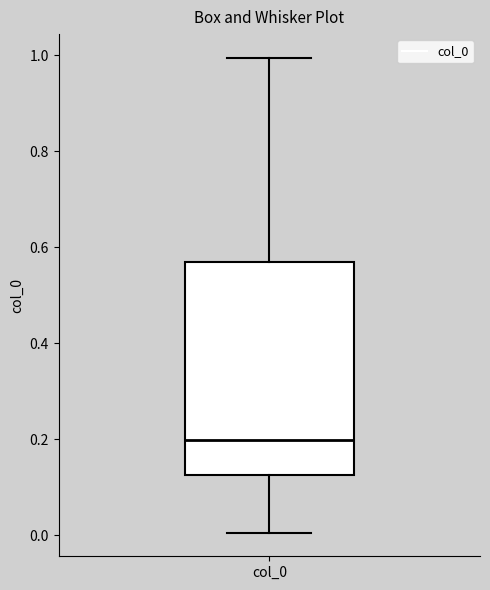

Transcribe this box plot: give where the median line is, the range the box spans, and where the two whiskers end, as read against the y-axis. The values are not printed on the chart, so give them approximately, as read against the axis.

median 0.20, box 0.12 to 0.56, whiskers 0.00 to 1.00